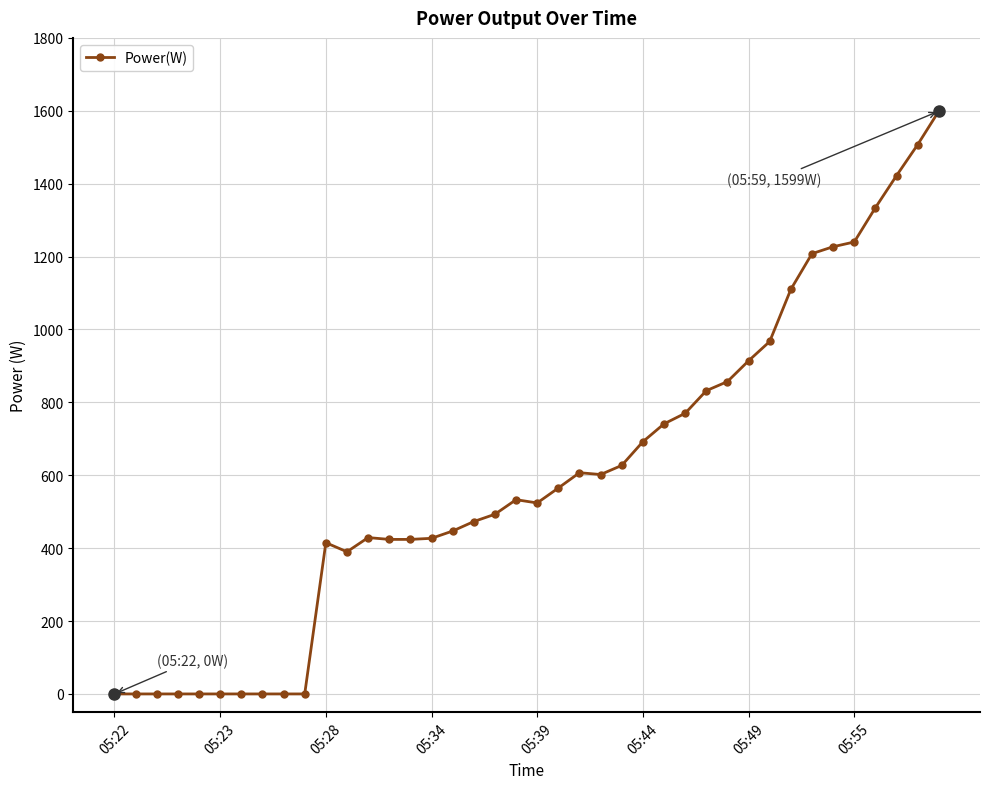

What is the value of the 27th point from the left?

741